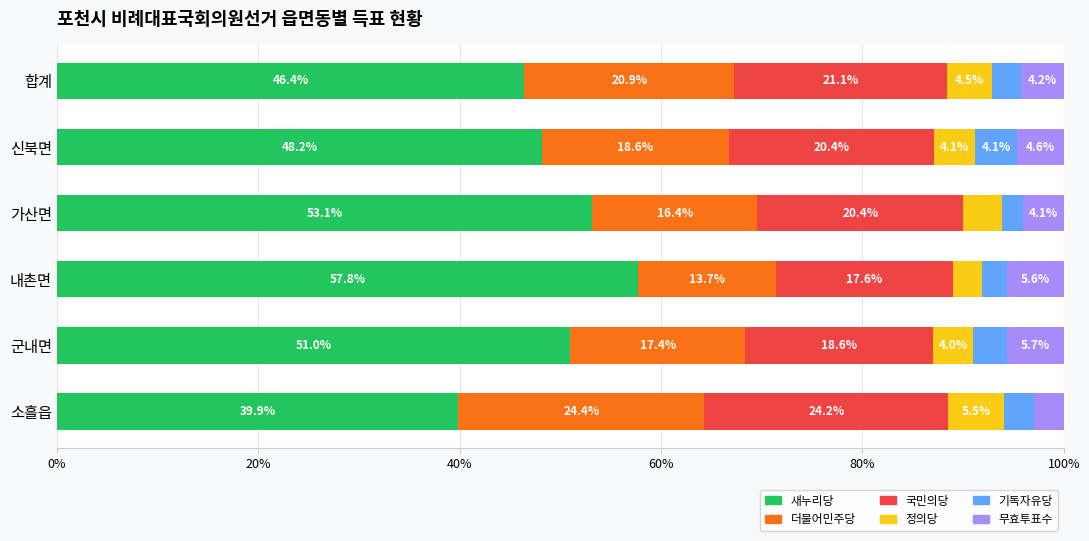

What is the approximate value of 새누리당 at 군내면?

51.0